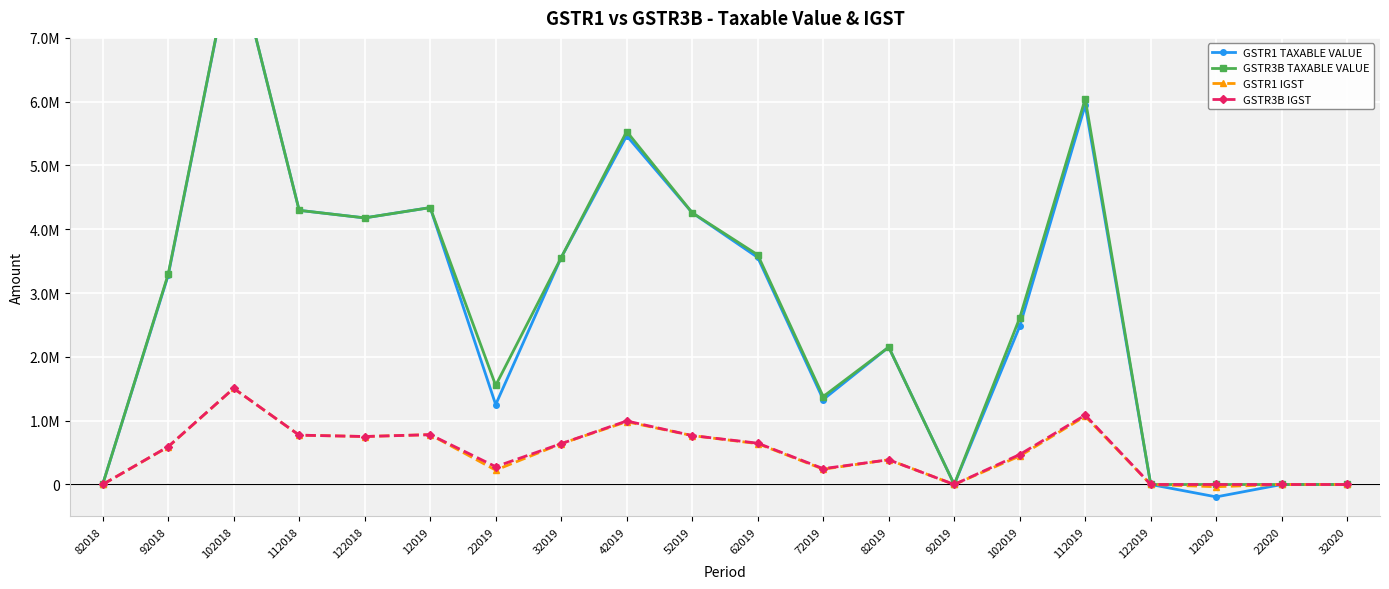

Reading right to left, transcribe all the data shown in this chart.

GSTR1 TAXABLE VALUE: 0.0	0.0	-194168.8	0.0	5945542.2	2478837.5	0.0	2152955.0	1331841.6	3558673.4	4259384.4	5465470.6	3556300.2	1252554.2	4340046.3	4178588.5	4297098.2	8388679.3	3276255.1	0.0
GSTR3B TAXABLE VALUE: 0.0	0.0	0.0	0.0	6044796.8	2611339.5	0.0	2152955.0	1378265.0	3599504.4	4259384.4	5532670.8	3556300.2	1552857.6	4340046.3	4178588.5	4297098.2	8393705.7	3294516.2	0.0
GSTR1 IGST: 0.0	0.0	-34950.4	0.0	1070197.6	446190.8	0.0	387531.9	239731.5	640561.2	766689.2	983784.7	640134.0	225459.8	781208.3	752145.9	773477.7	1506125.6	589725.9	0.0
GSTR3B IGST: 0.0	0.0	0.0	0.0	1088063.4	470041.1	0.0	387531.9	248087.7	647910.8	766689.2	995880.7	640134.0	279514.3	781208.3	752145.9	773477.7	1507029.4	593012.9	0.0